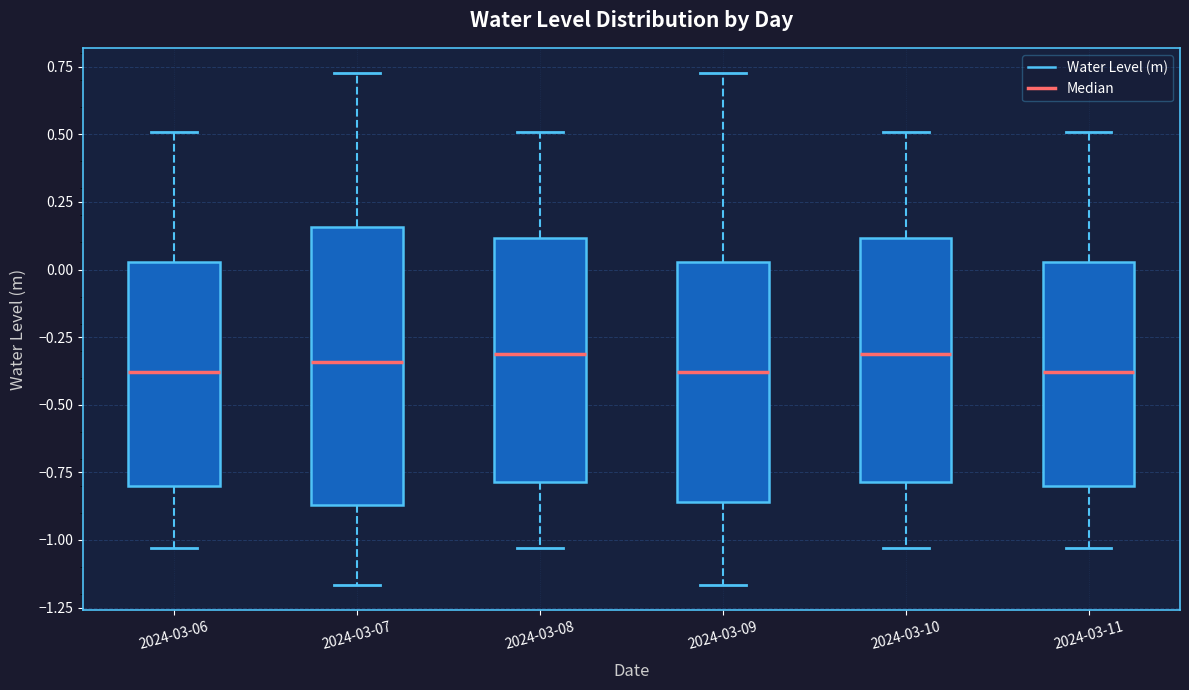

Reading left to right, read every box against the y-axis: the position of its median line, the range the box covers, and the ends of its whiskers. The values are not printed on the chart, so give them approximately, as read against the axis.

2024-03-06: median -0.40, box -0.80 to 0.05, whiskers -1.05 to 0.50
2024-03-07: median -0.35, box -0.85 to 0.15, whiskers -1.15 to 0.75
2024-03-08: median -0.30, box -0.80 to 0.10, whiskers -1.05 to 0.50
2024-03-09: median -0.40, box -0.85 to 0.05, whiskers -1.15 to 0.75
2024-03-10: median -0.30, box -0.80 to 0.10, whiskers -1.05 to 0.50
2024-03-11: median -0.40, box -0.80 to 0.05, whiskers -1.05 to 0.50